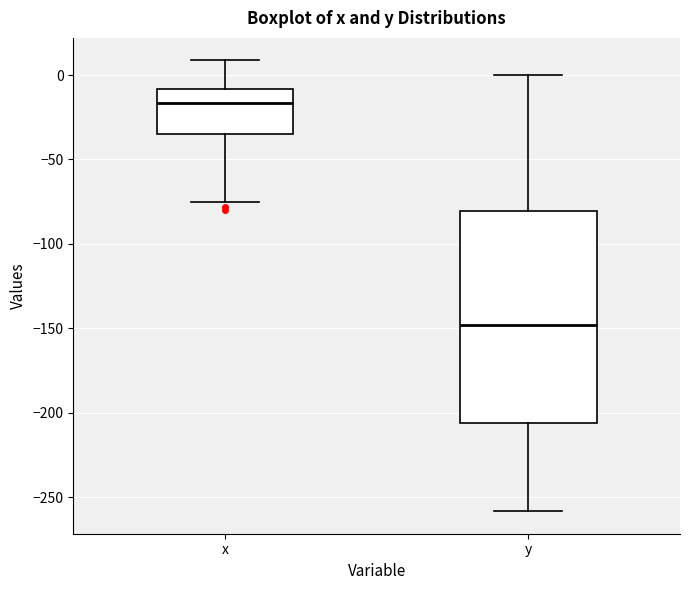

Where does the lower whisker of the box for y end on the y-axis? The values are not printed on the chart, so give them approximately, as read against the axis.

-260